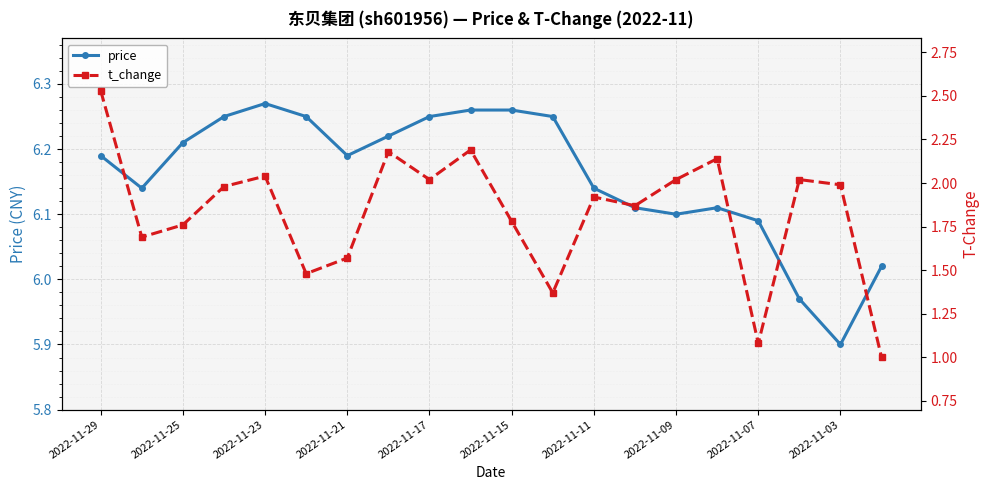

What are all the series names shown in the legend?

price, t_change